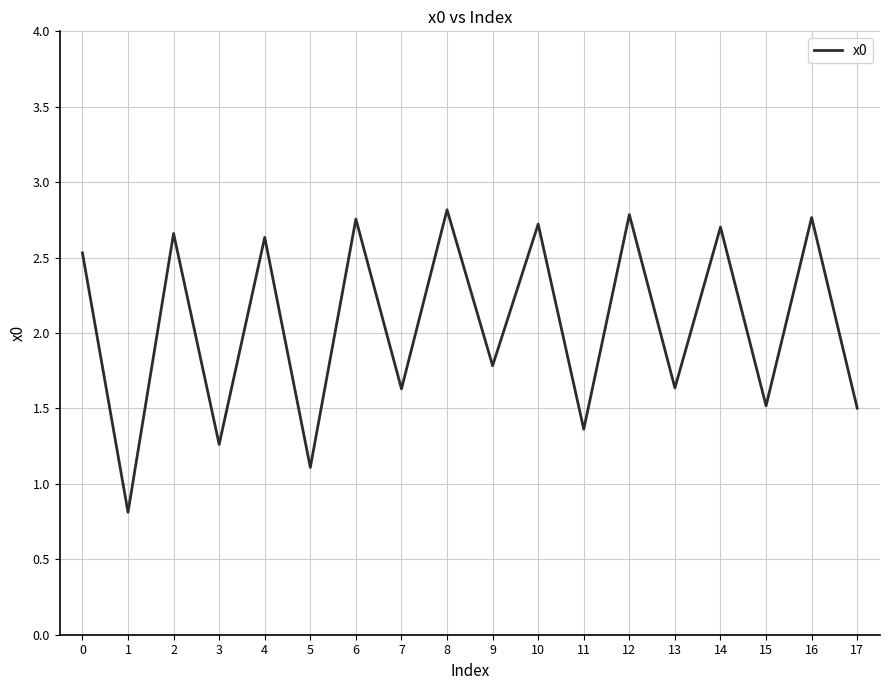

True or false: there are more than 2 points higher than both neighbors.

True